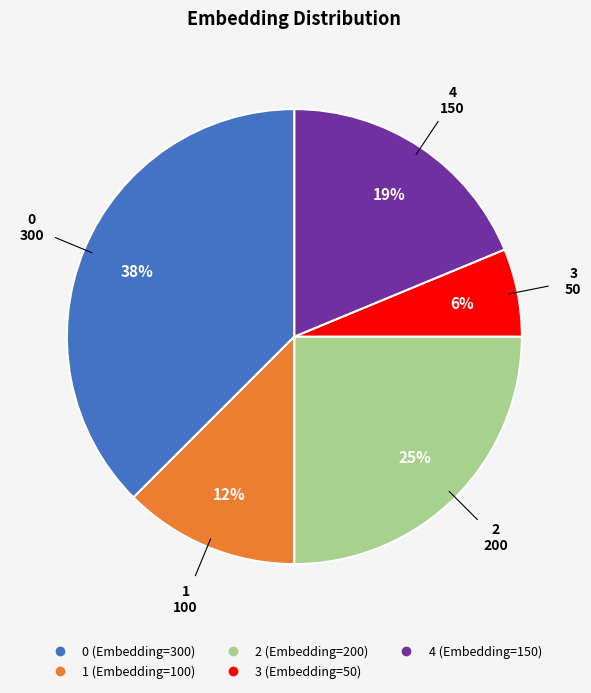

Does 1 account for over 50% of the chart?

No